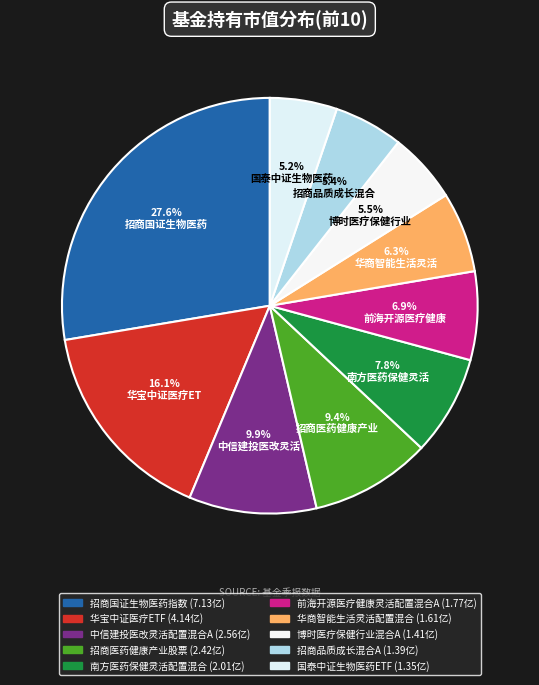

Rank the categories by value from highest to lowest.

招商国证生物医药指数, 华宝中证医疗ETF, 中信建投医改灵活配置混合A, 招商医药健康产业股票, 南方医药保健灵活配置混合, 前海开源医疗健康灵活配置混合A, 华商智能生活灵活配置混合, 博时医疗保健行业混合A, 招商品质成长混合A, 国泰中证生物医药ETF